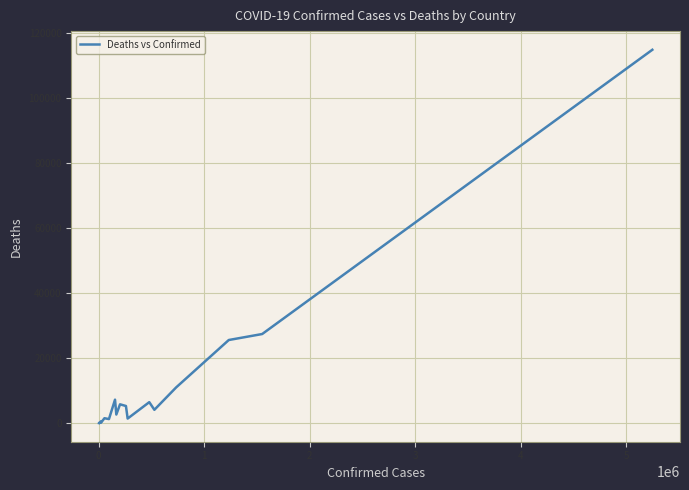

What is the difference between the maximum and minimum values?

114846